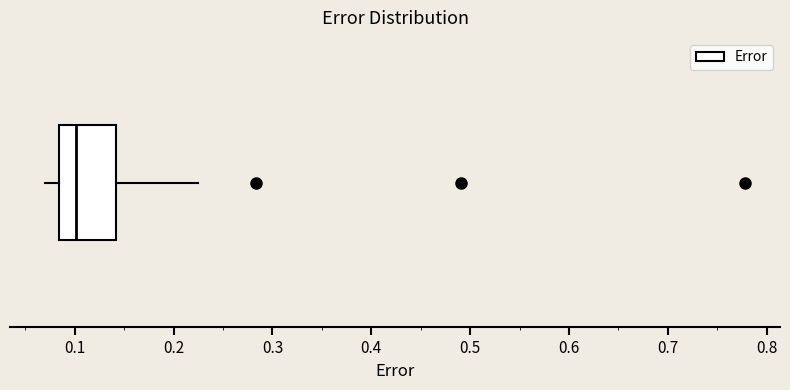

Transcribe this box plot: give where the median line is, the range the box spans, and where the two whiskers end, as read against the x-axis. The values are not printed on the chart, so give them approximately, as read against the axis.

median 0.10, box 0.08 to 0.14, whiskers 0.07 to 0.22